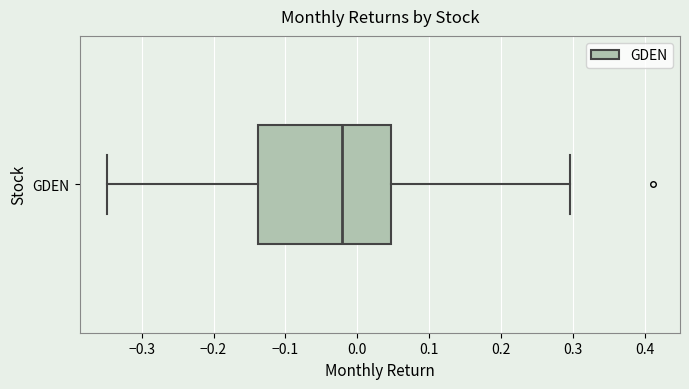

Transcribe this box plot: give where the median line is, the range the box spans, and where the two whiskers end, as read against the x-axis. The values are not printed on the chart, so give them approximately, as read against the axis.

median -0.02, box -0.14 to 0.05, whiskers -0.35 to 0.30